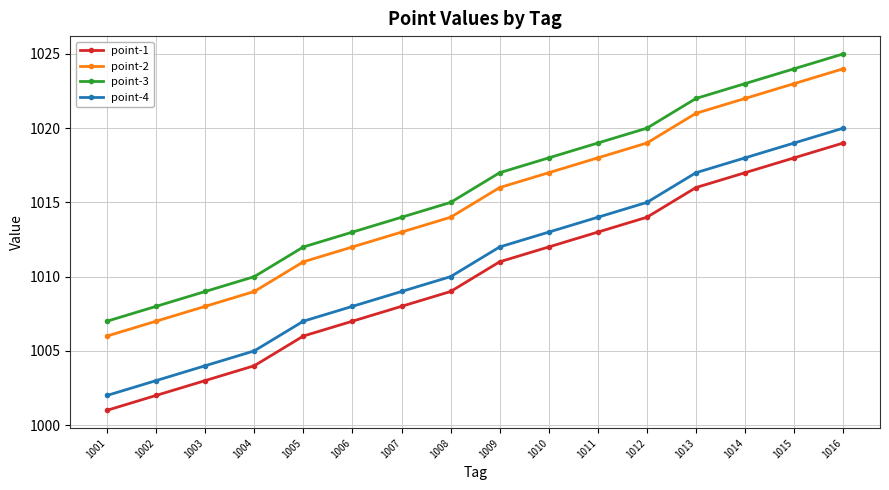

Does the chart display data point markers on the line(s)?

Yes